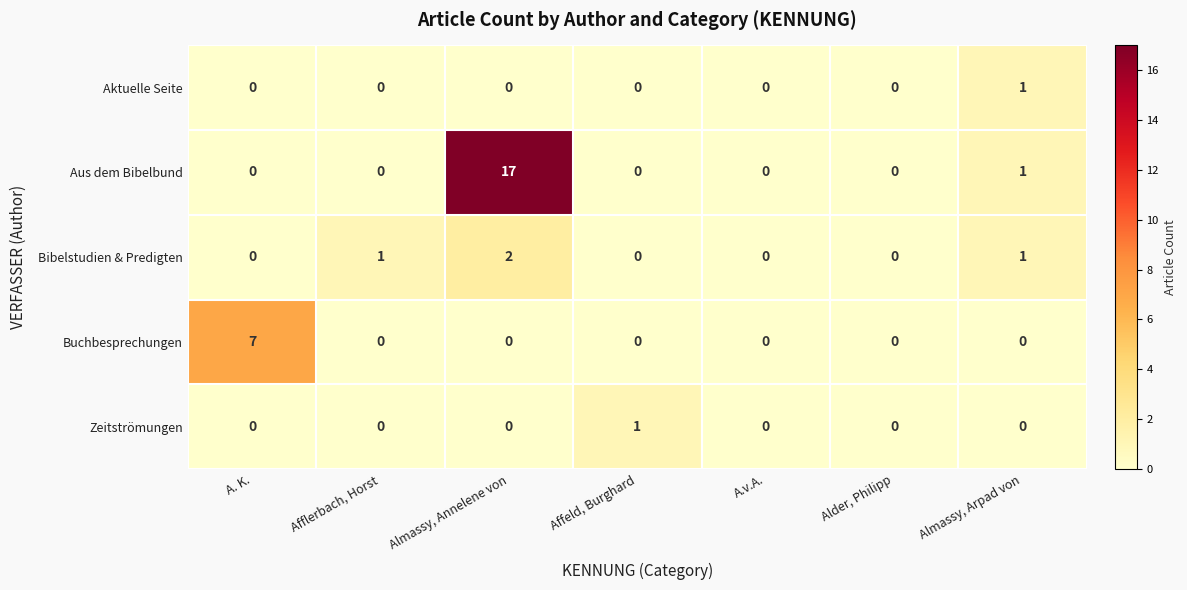

Which series has the widest spread of values?

Aus dem Bibelbund